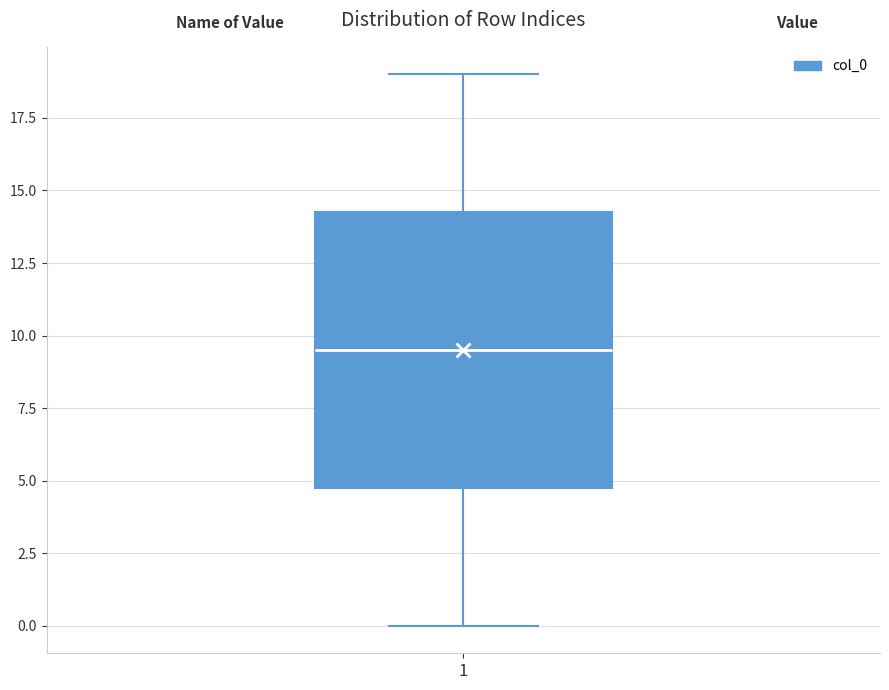

Transcribe this box plot: give where the median line is, the range the box spans, and where the two whiskers end, as read against the y-axis. The values are not printed on the chart, so give them approximately, as read against the axis.

median 9.5, box 5.0 to 14.5, whiskers 0.0 to 19.0